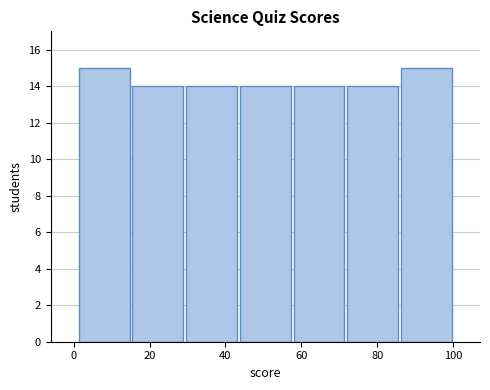

Reading left to right, list every bar in this chart as the range it spans on the x-axis followed by its height. Neither the bar edges nor the heights are printed on the chart, so give them approximately, as read against the axes.

2 to 16: 15
16 to 30: 14
30 to 44: 14
44 to 58: 14
58 to 72: 14
72 to 86: 14
86 to 100: 15